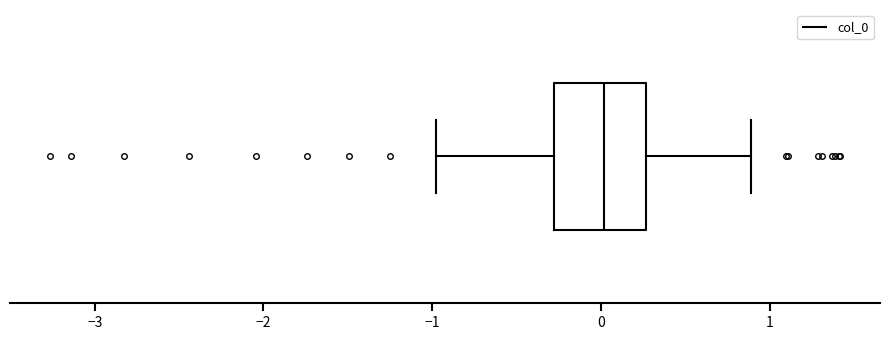

Read this box plot against the x-axis: the position of the median line, the range covered by the box, and the ends of both whiskers. The values are not printed on the chart, so give them approximately, as read against the axis.

median 0.0, box -0.3 to 0.3, whiskers -1.0 to 0.9